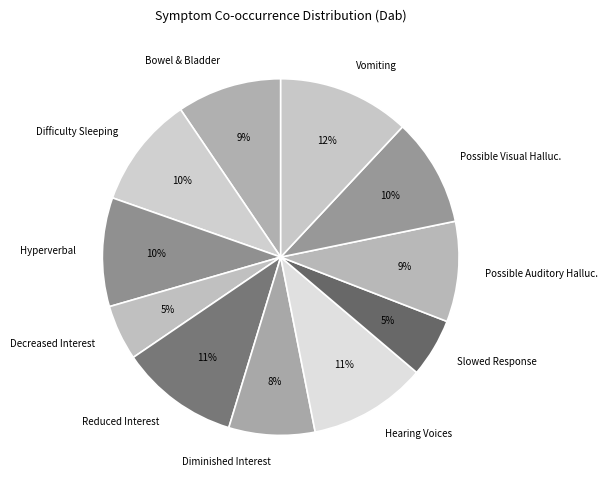

The Slowed Response slice represents 5% of the pie. True or false?

True